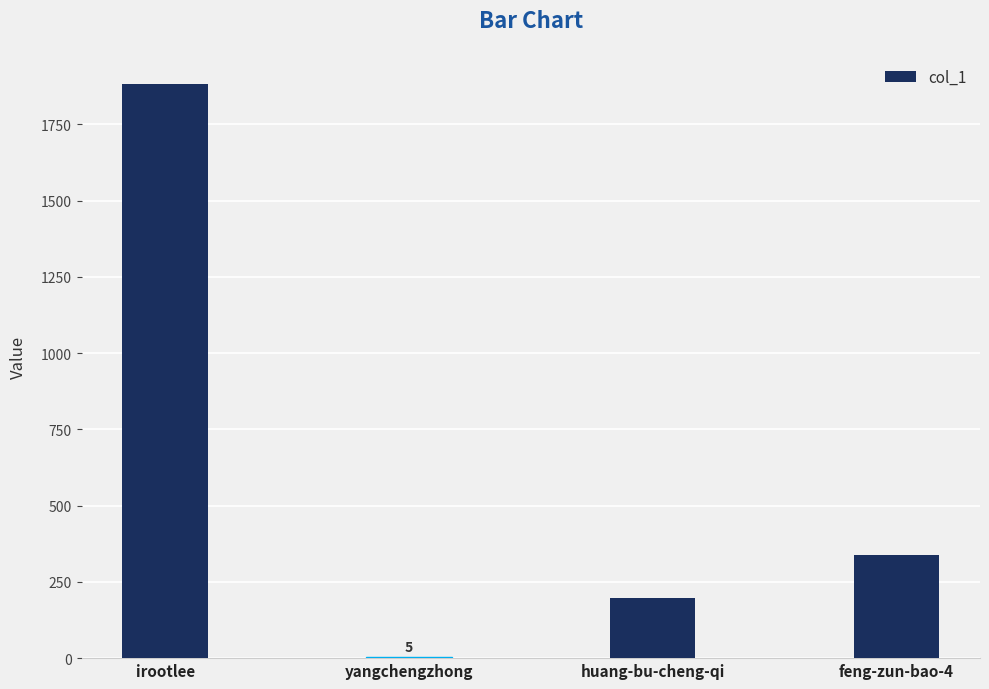

Is it true that the value at feng-zun-bao-4 is 89?

False